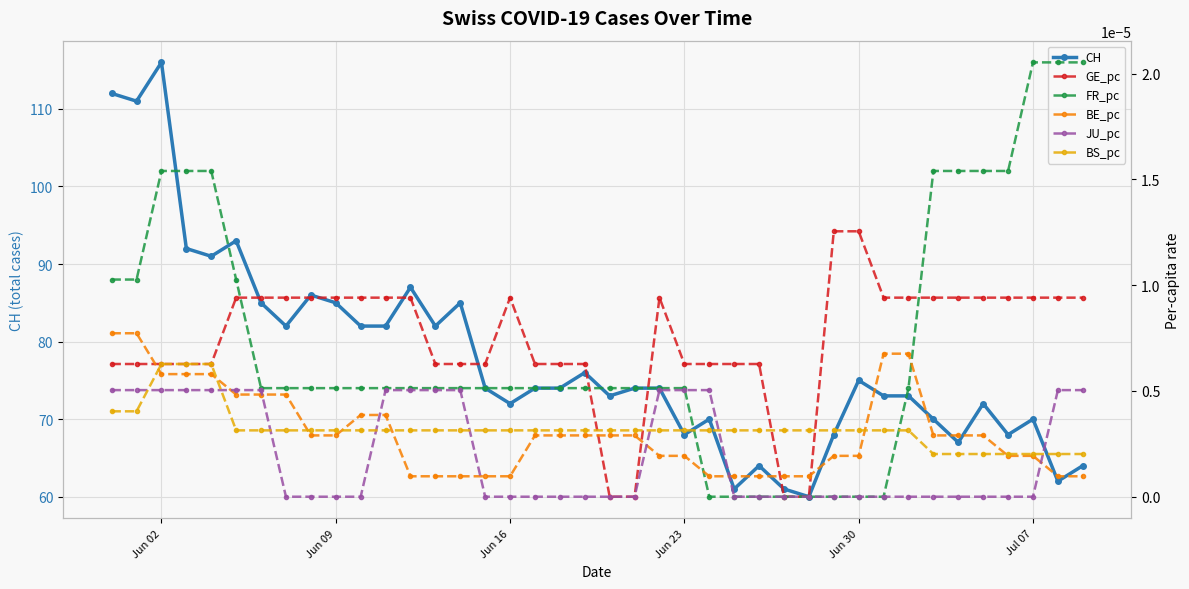

How many lines are shown in the chart?

6